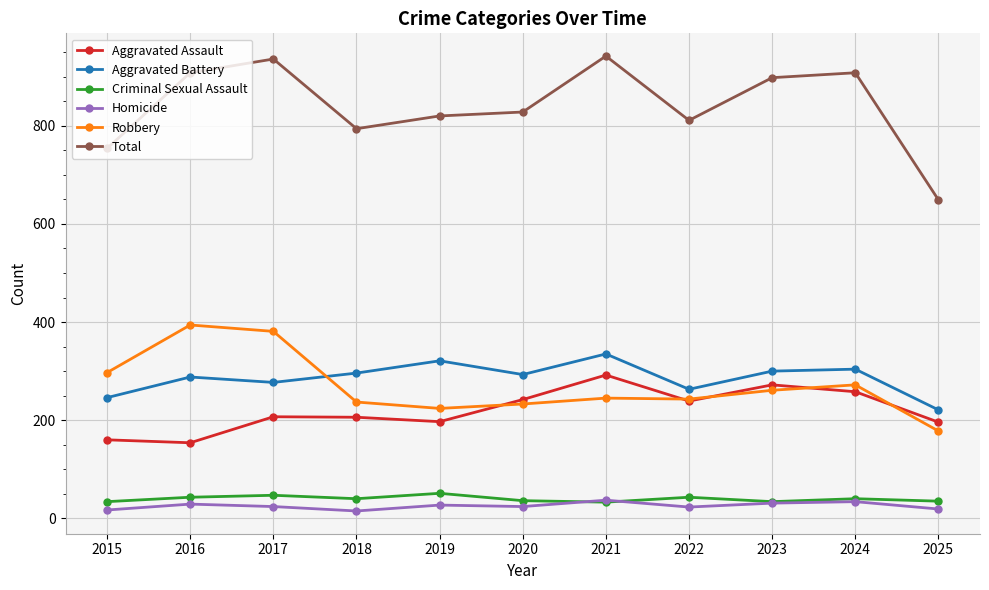

Does the chart display data point markers on the line(s)?

Yes